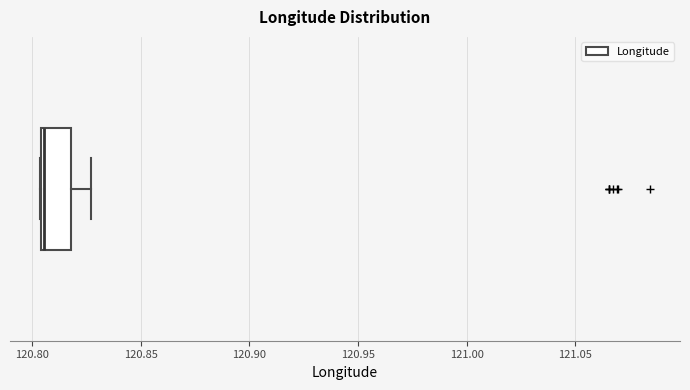

Where is the left edge of the box on the x-axis? The values are not printed on the chart, so give them approximately, as read against the axis.

120.805